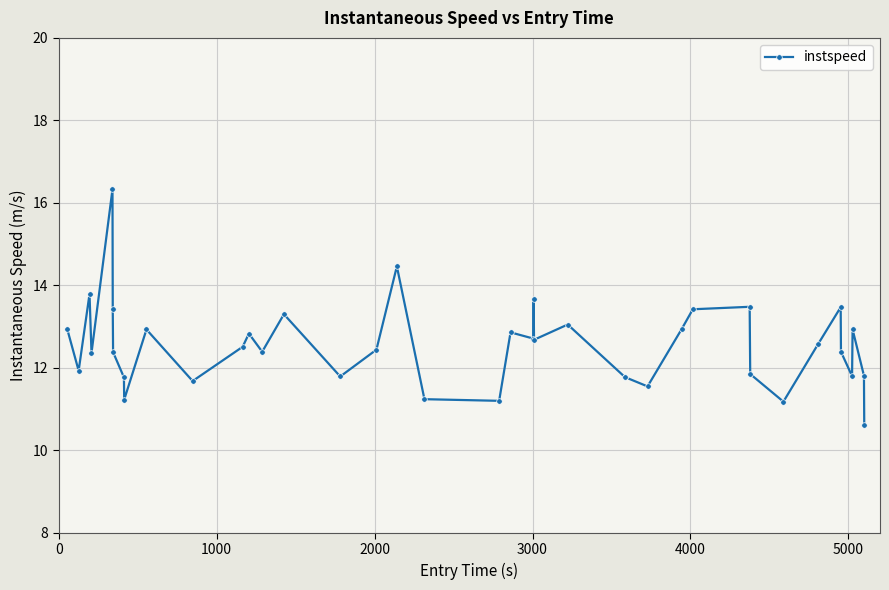

What is the smallest value displayed?

10.6